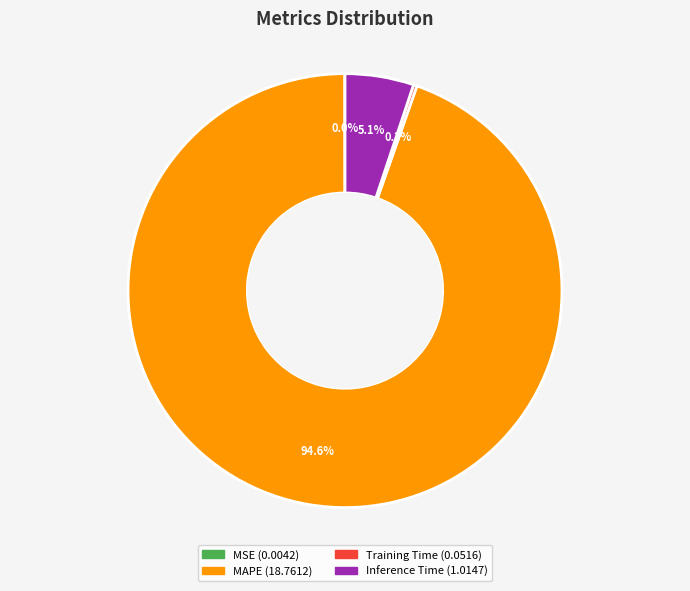

Does any single category account for the majority?

Yes